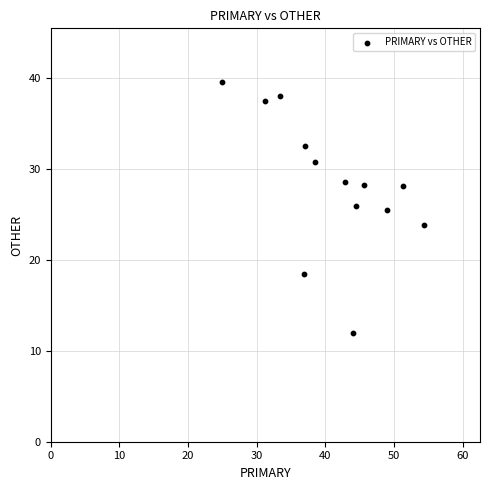

What is the range of Y values (max minus min)?

27.6